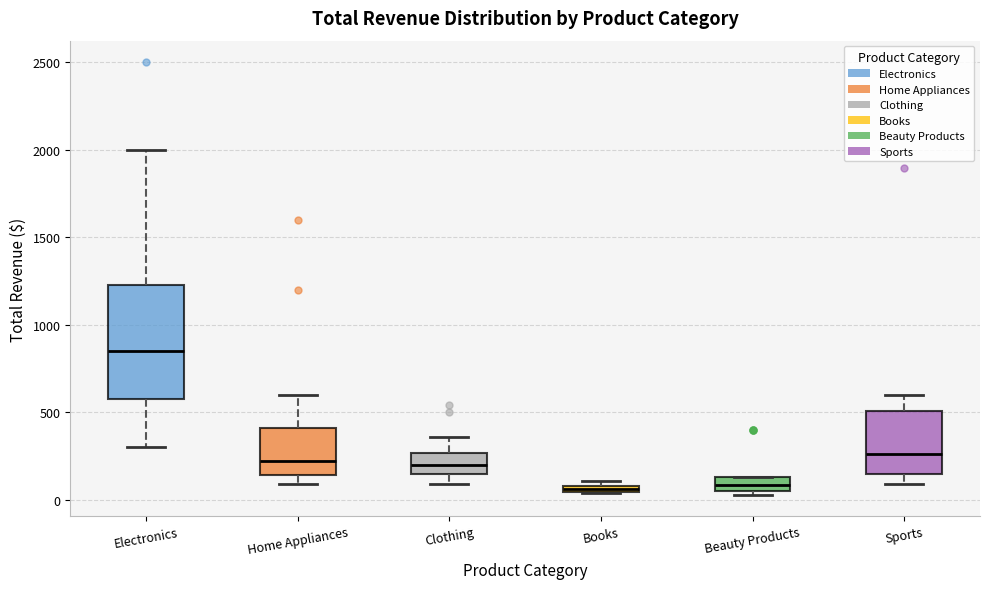

Which box has the highest median line?

Electronics